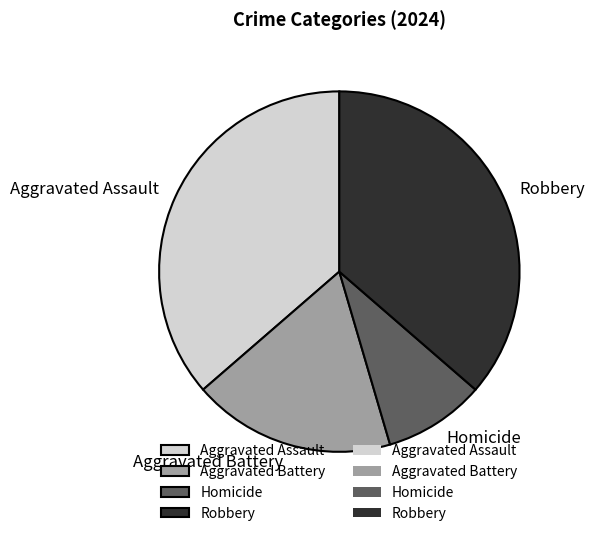

The Homicide slice represents 9% of the pie. True or false?

True